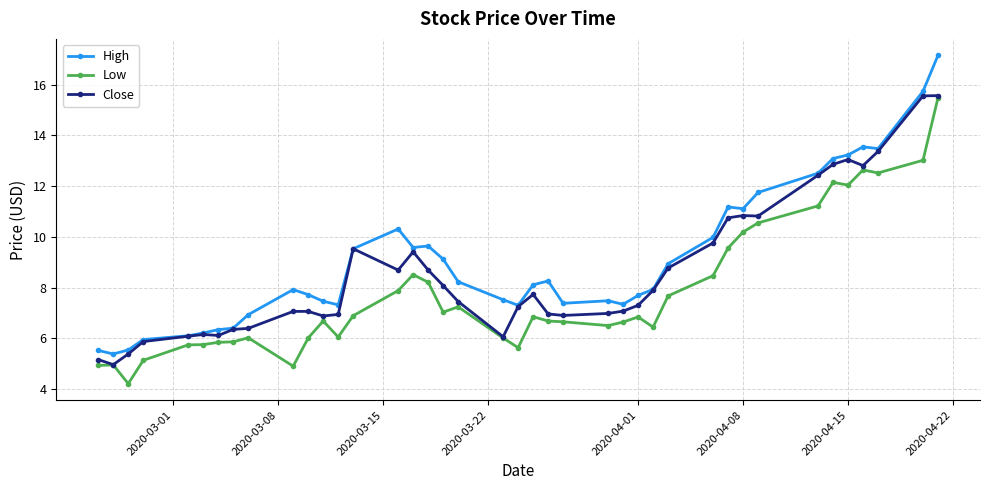

True or false: Low and High intersect in this chart.

False